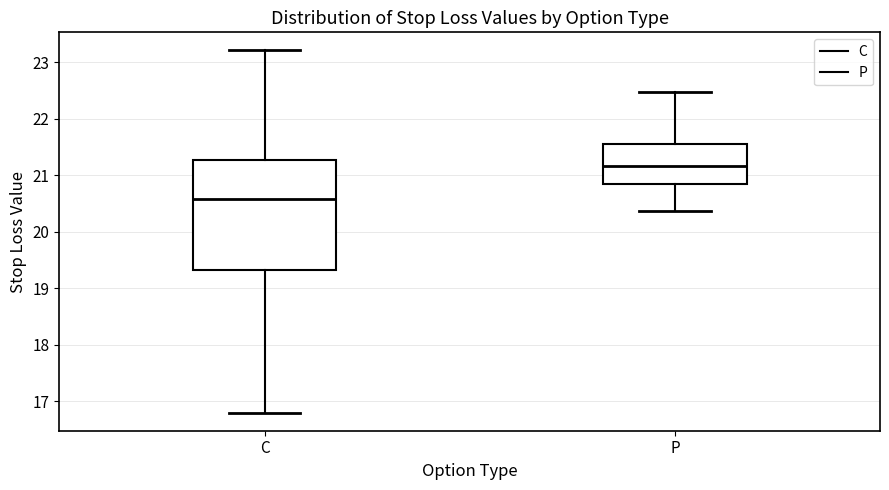

Reading left to right, transcribe this box plot: for each box, give where its median line is, the range the box spans, and where its two whiskers end, as read against the y-axis. The values are not printed on the chart, so give them approximately, as read against the axis.

C: median 20.6, box 19.3 to 21.3, whiskers 16.8 to 23.2
P: median 21.2, box 20.8 to 21.6, whiskers 20.4 to 22.5